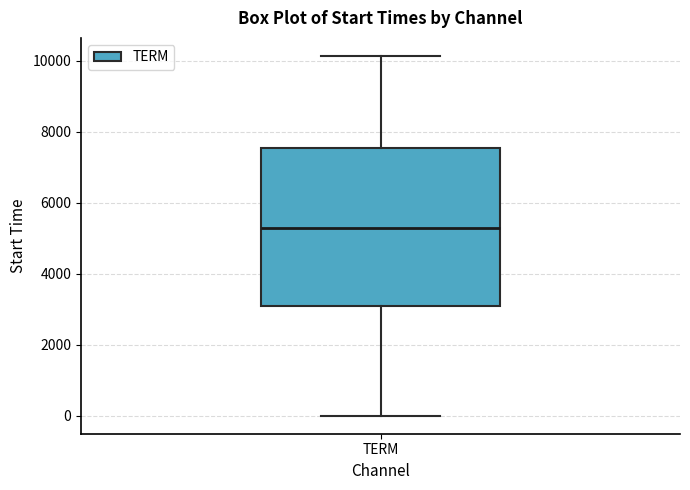

Transcribe this box plot: give where the median line is, the range the box spans, and where the two whiskers end, as read against the y-axis. The values are not printed on the chart, so give them approximately, as read against the axis.

median 5200, box 3000 to 7600, whiskers 0 to 10200